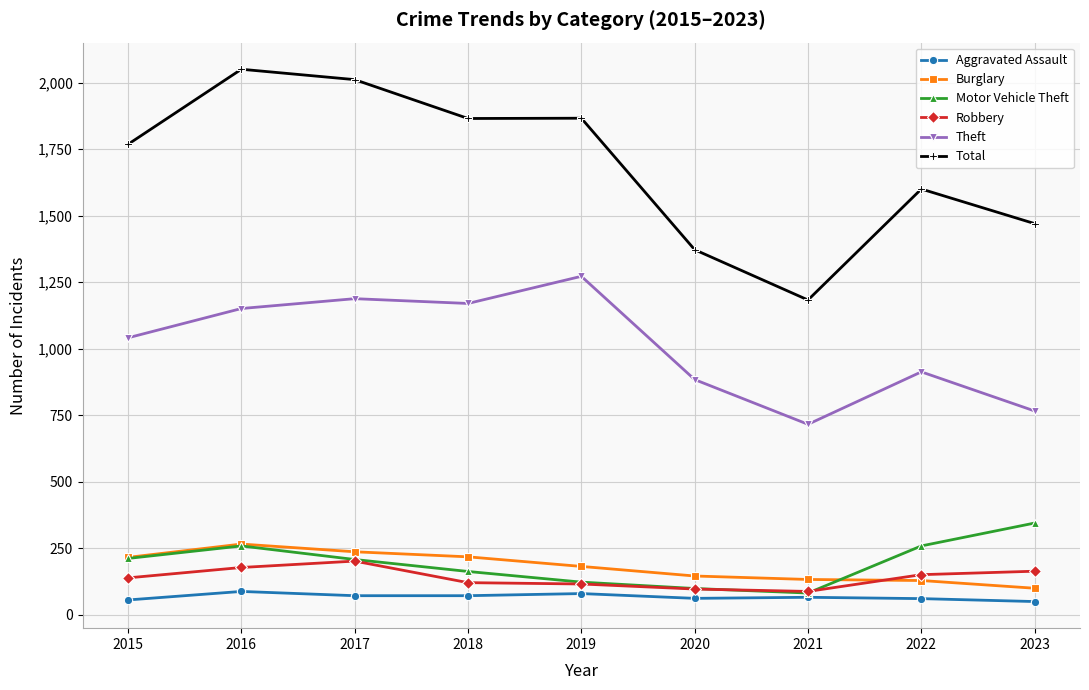

What is the value of the Motor Vehicle Theft point at the 8th from the left?

259